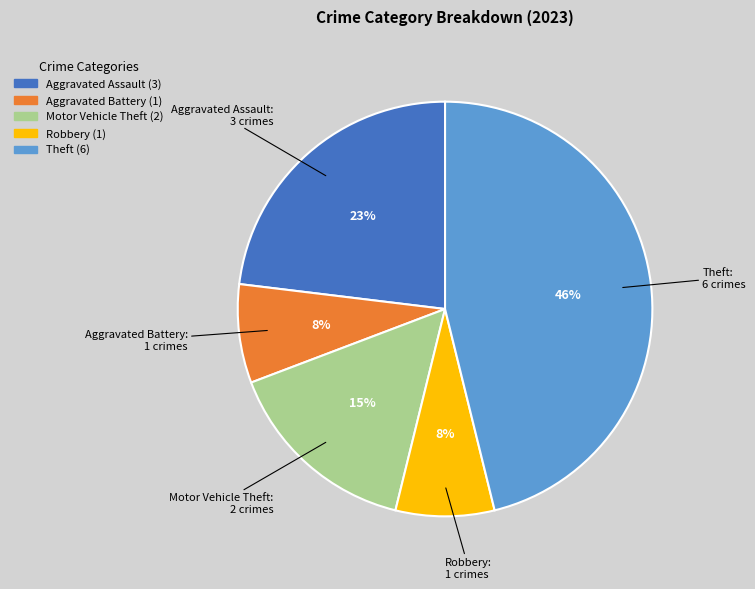

To the nearest percent, what is the difference between the largest and smallest slice percentages?

38%